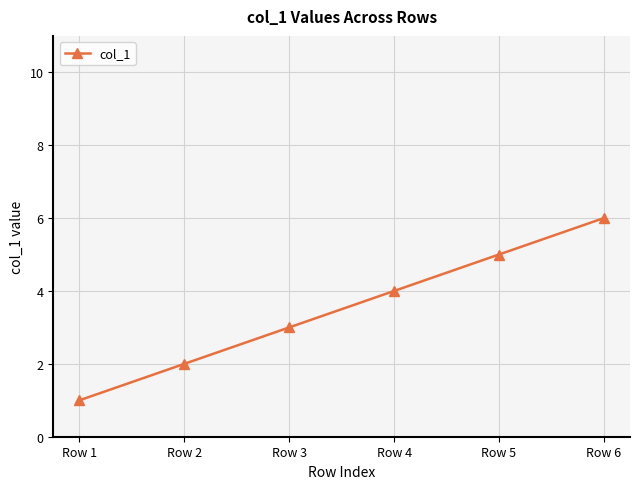

List the labels in order of value, smallest first.

Row 1, Row 2, Row 3, Row 4, Row 5, Row 6